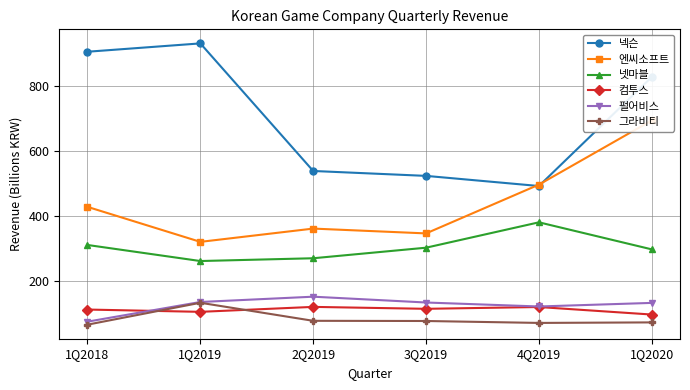

Where does the 컴투스 series first go above 115?

2Q2019